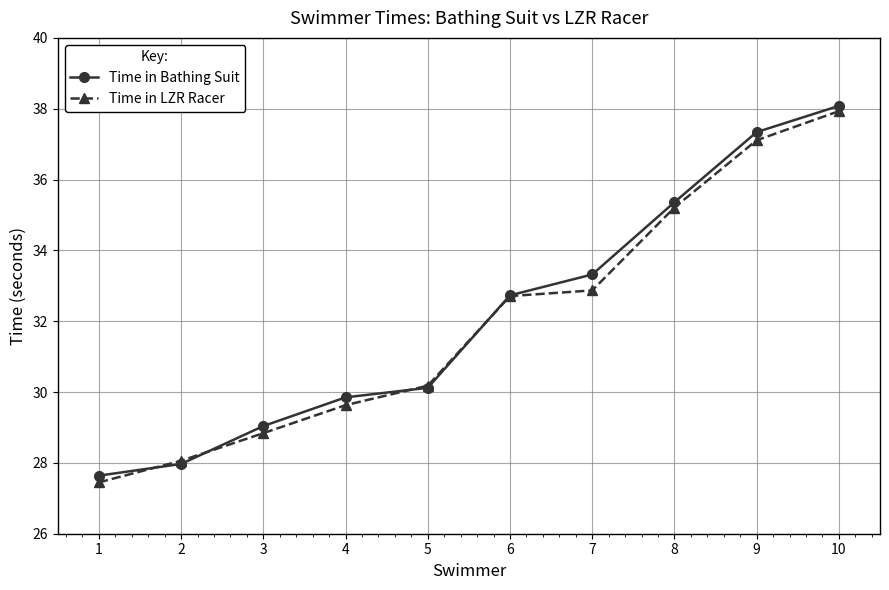

What is the approximate value of Time in Bathing Suit at 6?

32.7